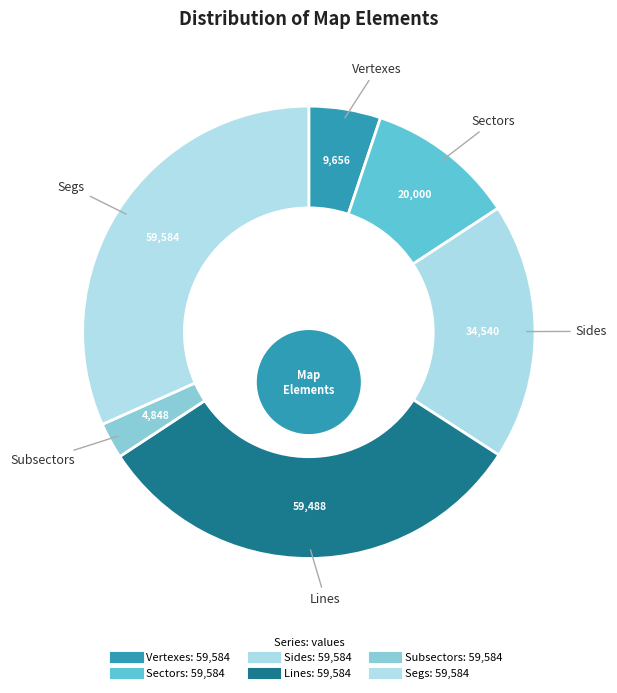

How many segments does this pie chart have?

6